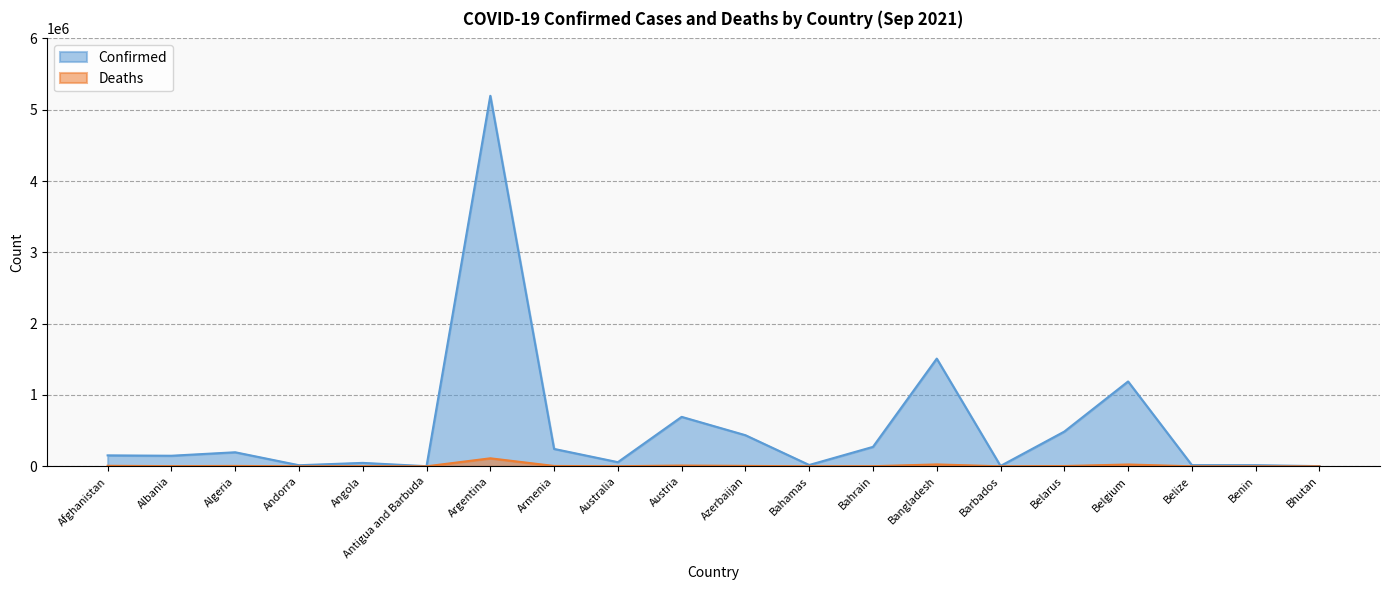

What is the value of the Deaths point at the 18th from the left?

362